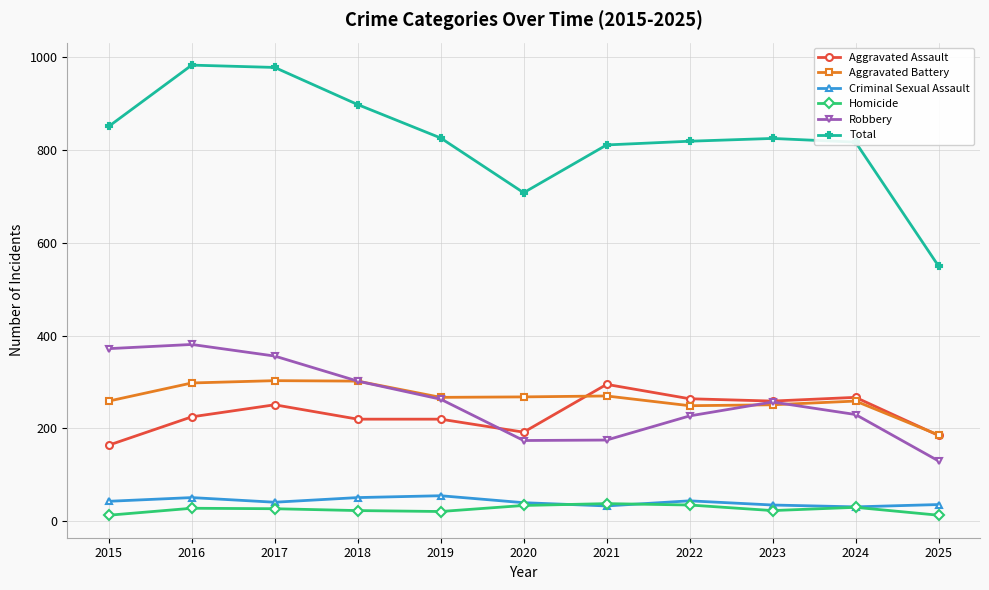

True or false: Criminal Sexual Assault and Aggravated Battery intersect in this chart.

False